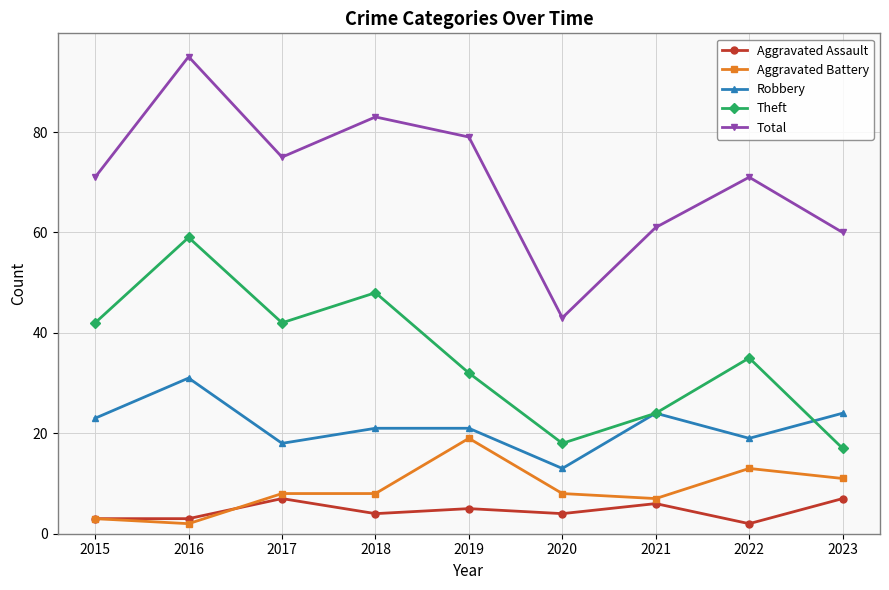

Where does the Aggravated Assault series first go above 4?

2017